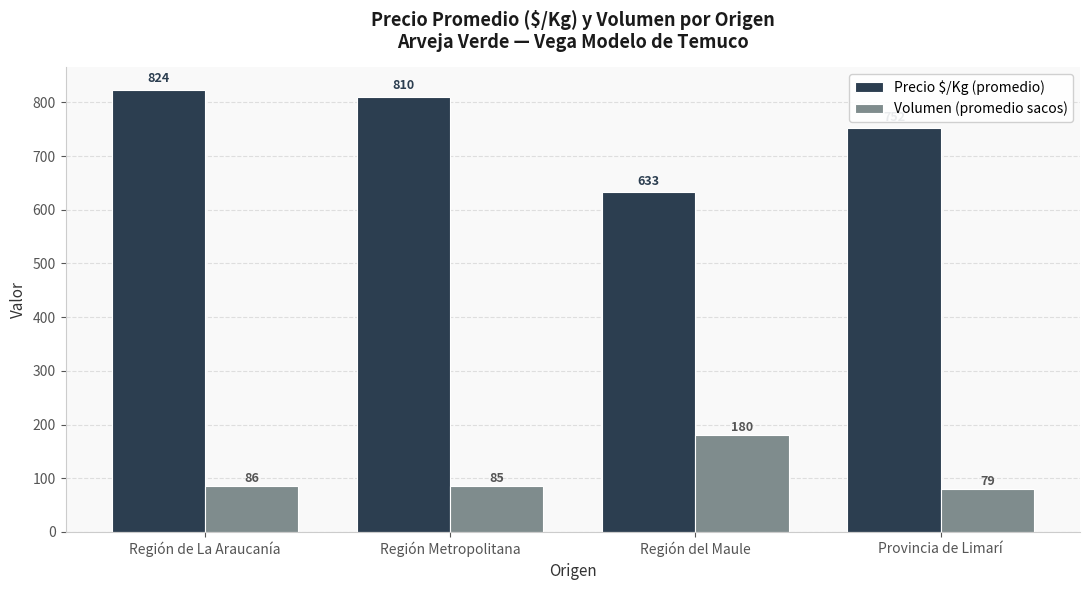

How many values in the Volumen (promedio sacos) series are below 86?

2